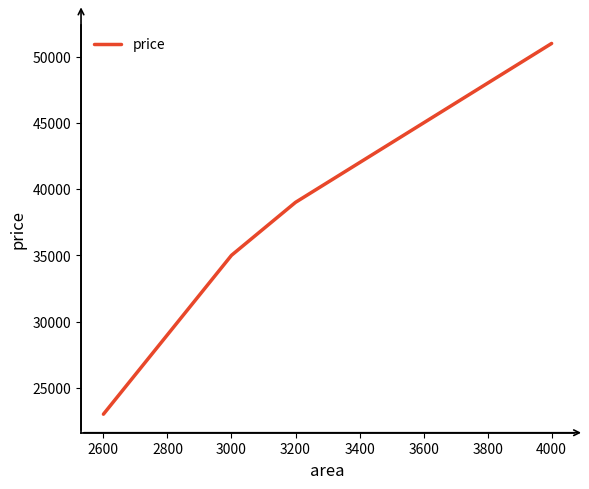

Which label corresponds to the largest value in the chart?

4000